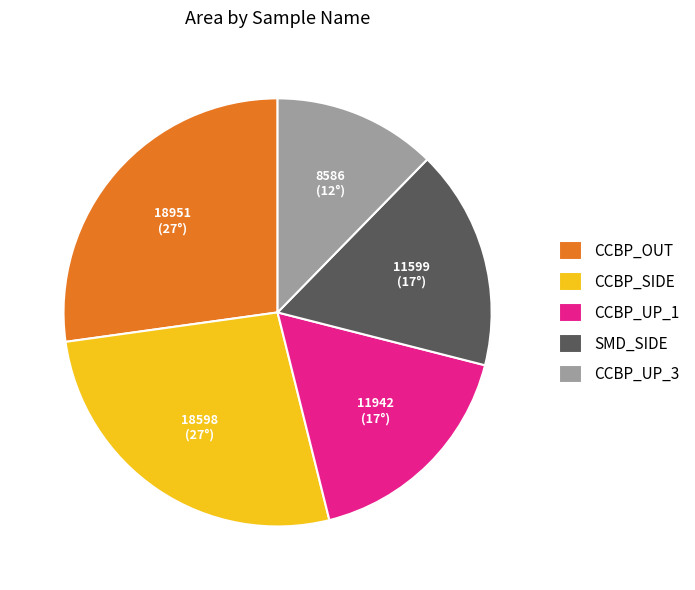

Which category has the biggest portion of the pie?

CCBP_OUT